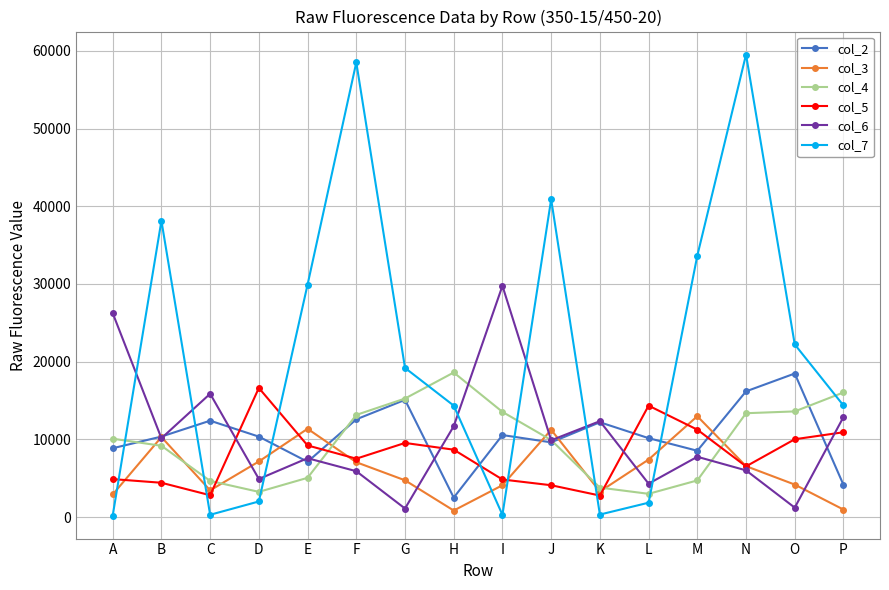

At L, list the series in order from smallest to largest.

col_7, col_4, col_6, col_3, col_2, col_5